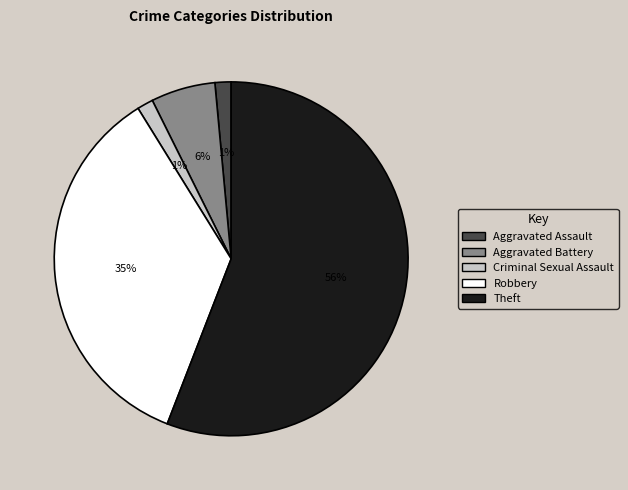

Does Theft represent more than half of the total?

Yes